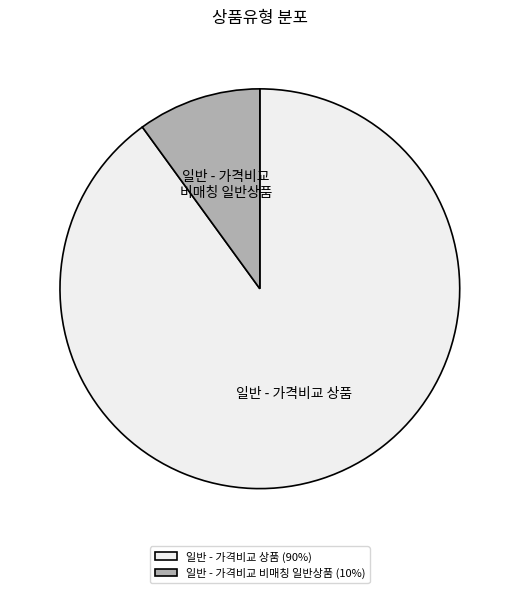

Do 일반 - 가격비교 비매칭 일반상품 and 일반 - 가격비교 상품 together represent more than half of the pie?

Yes